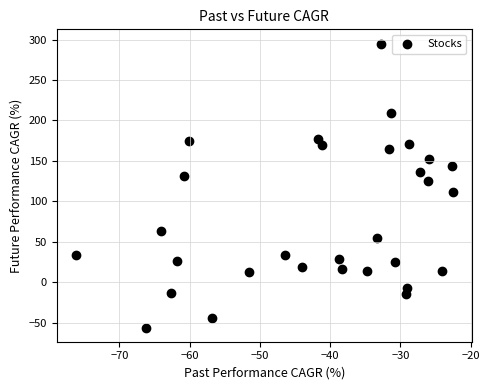

What is the range of Y values (max minus min)?

350.9